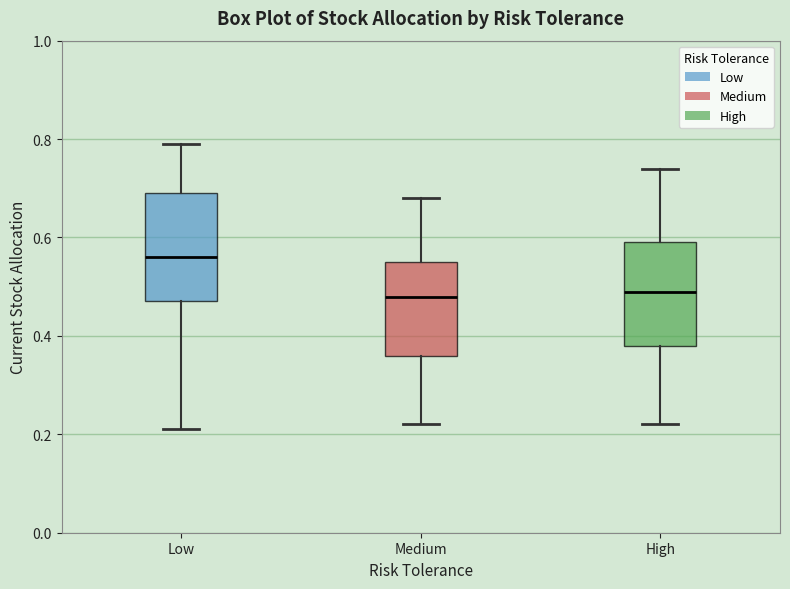

Reading left to right, transcribe this box plot: for each box, give where its median line is, the range the box spans, and where its two whiskers end, as read against the y-axis. The values are not printed on the chart, so give them approximately, as read against the axis.

Low: median 0.56, box 0.48 to 0.70, whiskers 0.22 to 0.80
Medium: median 0.48, box 0.36 to 0.56, whiskers 0.22 to 0.68
High: median 0.50, box 0.38 to 0.60, whiskers 0.22 to 0.74